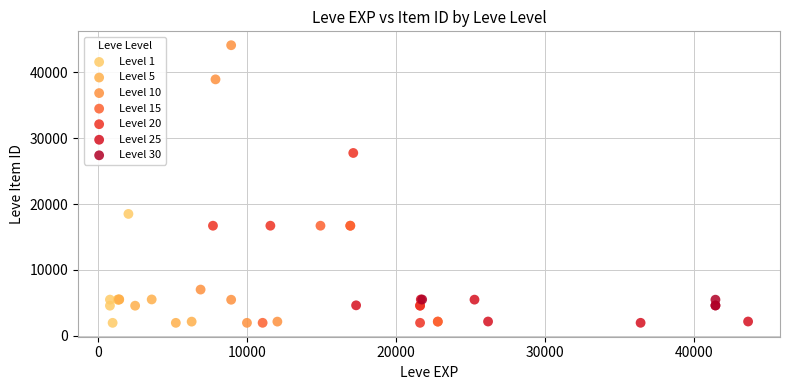

Which series has the largest Y range (max minus min)?

Level 10